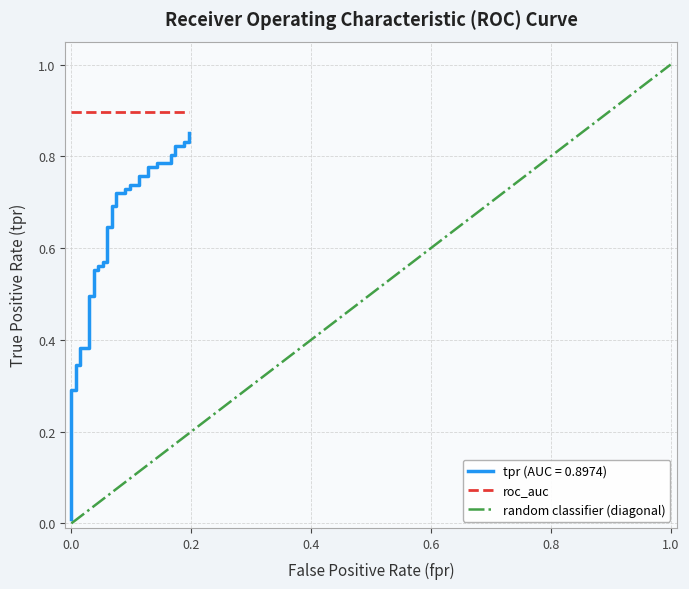

Is it true that random classifier (diagonal) equals 0.6 at 0.0?

False